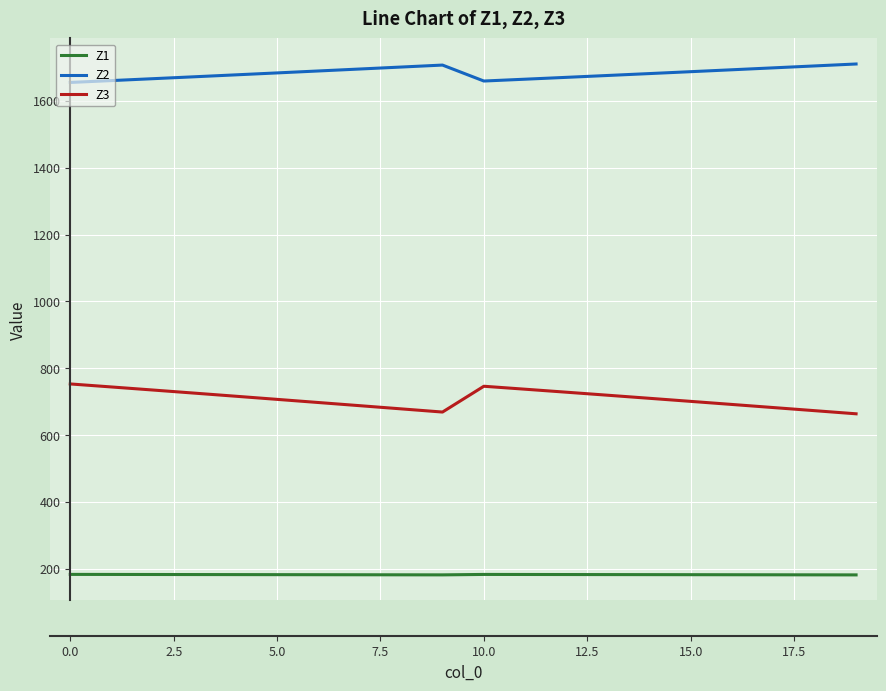

What is the minimum value for Z2?

1655.1